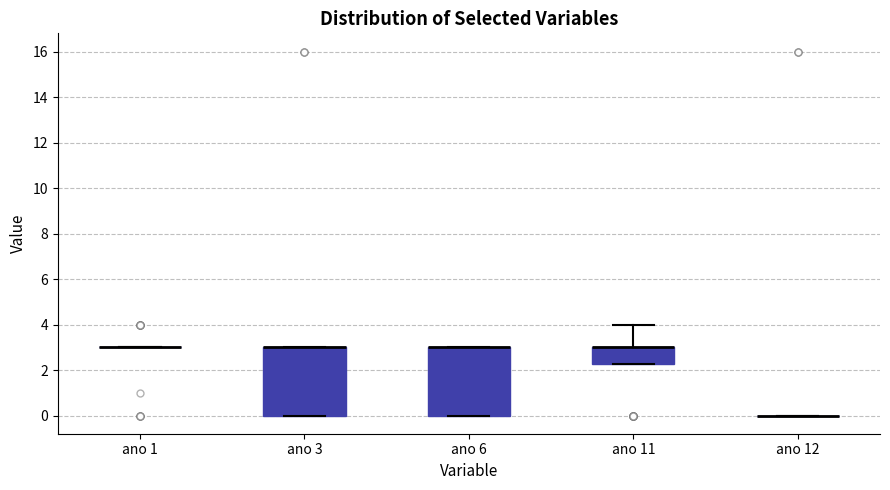

Reading left to right, read every box against the y-axis: the position of its median line, the range the box covers, and the ends of its whiskers. The values are not printed on the chart, so give them approximately, as read against the axis.

ano 1: box collapsed to a line at 3.0, whiskers 3.0 to 3.0
ano 3: median 3.0 (drawn on the box's upper edge), box 0.0 to 3.0, whiskers 0.0 to 3.0
ano 6: median 3.0 (drawn on the box's upper edge), box 0.0 to 3.0, whiskers 0.0 to 3.0
ano 11: median 3.0 (drawn on the box's upper edge), box 2.2 to 3.0, whiskers 2.2 to 4.0
ano 12: box collapsed to a line at 0.0, whiskers 0.0 to 0.0